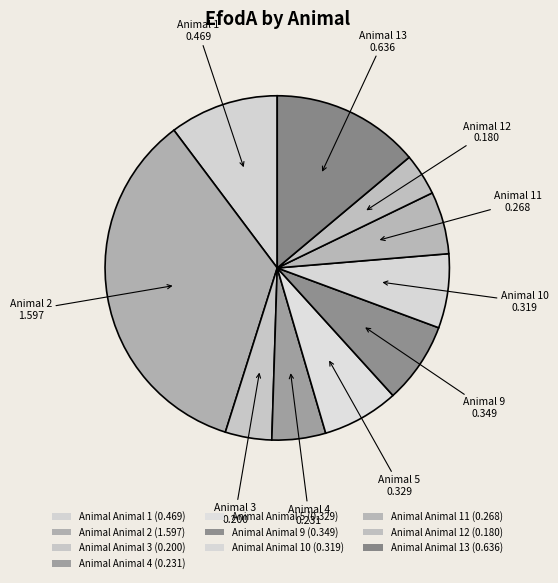

Which category has the smallest portion of the pie?

12